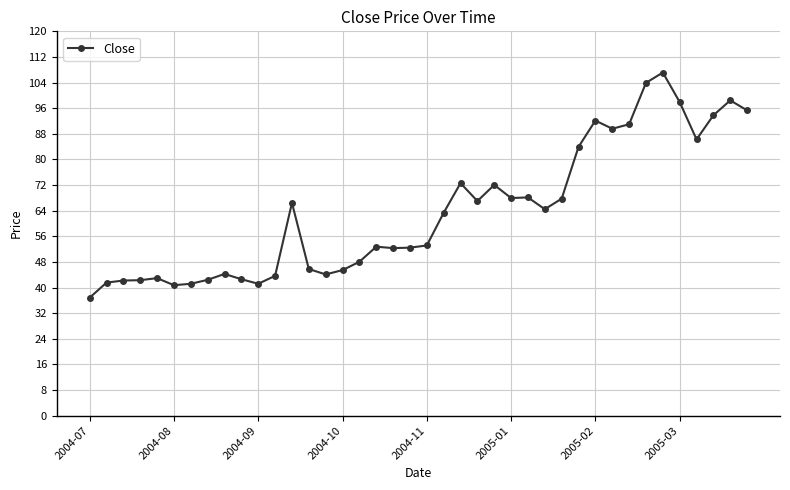

What is the value of the 26th point from the left?

68.0